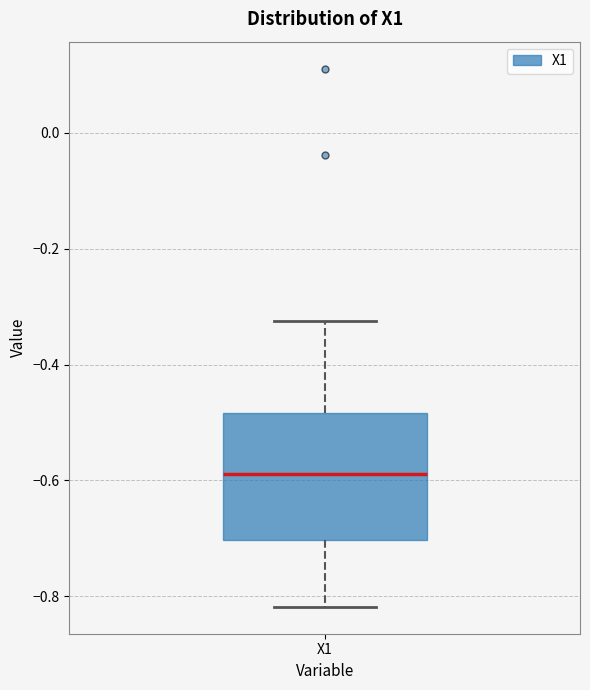

Where does the upper whisker of the box for X1 end on the y-axis? The values are not printed on the chart, so give them approximately, as read against the axis.

-0.32